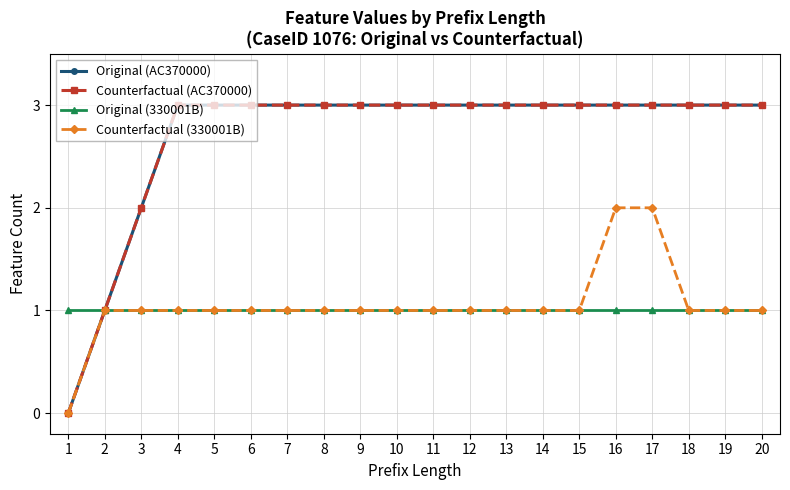

At which category does the chart reach its minimum across all series?

1